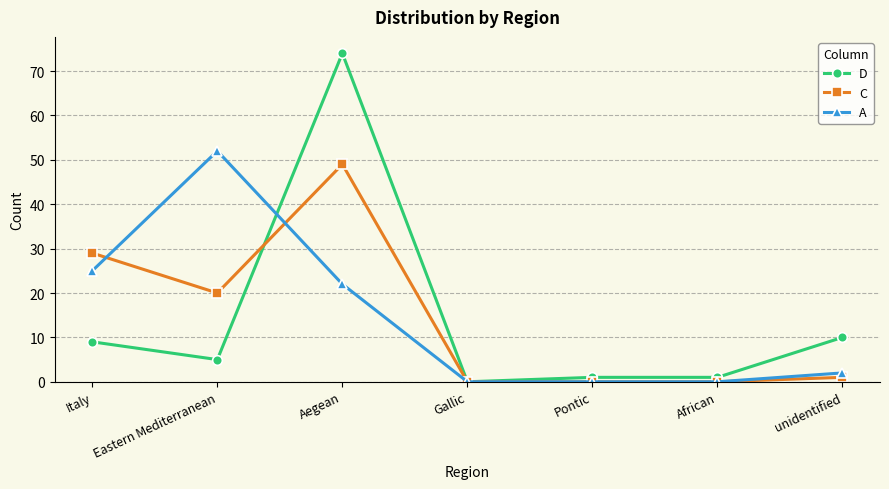

What are all the series names shown in the legend?

D, C, A